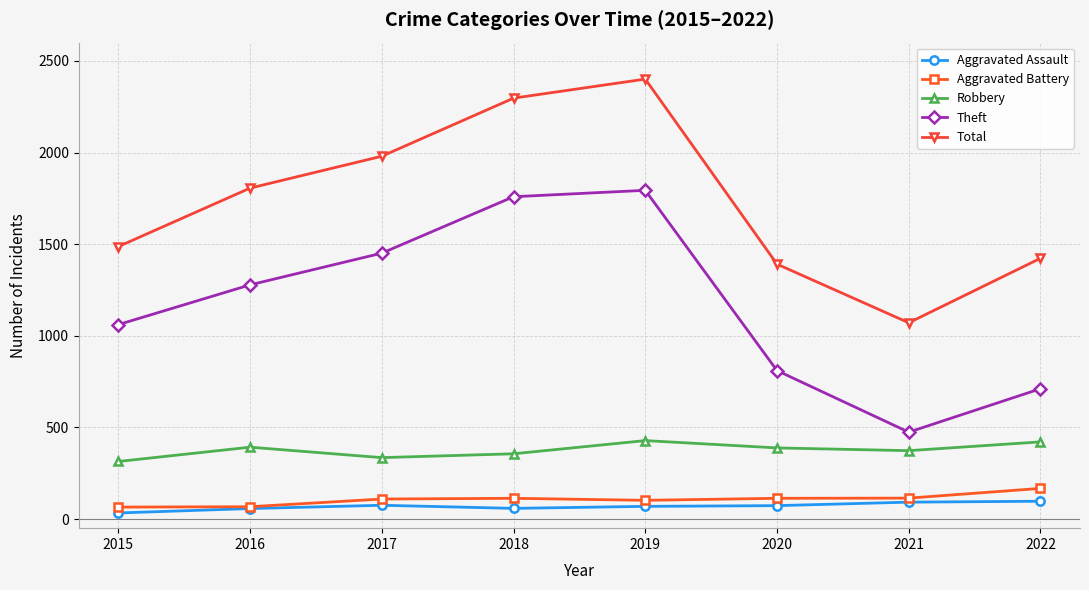

What is the approximate value of Total at 2016?

1806